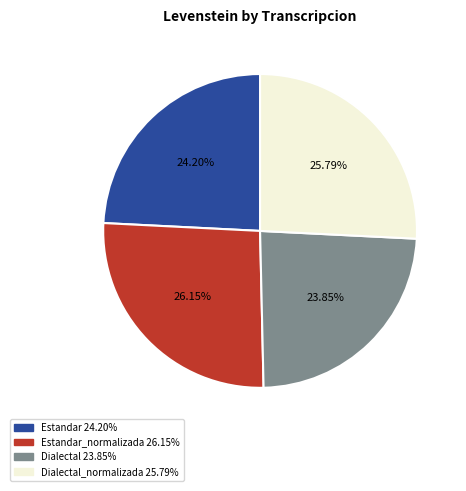

Is there a majority slice in this chart?

No